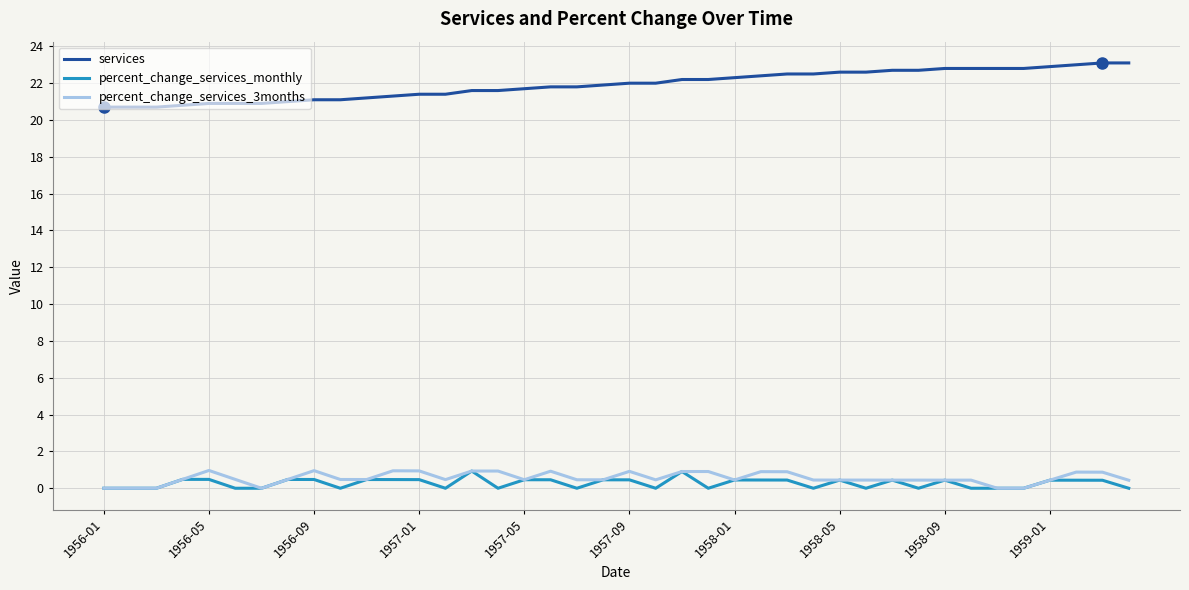

True or false: percent_change_services_3months and services cross at least once.

False